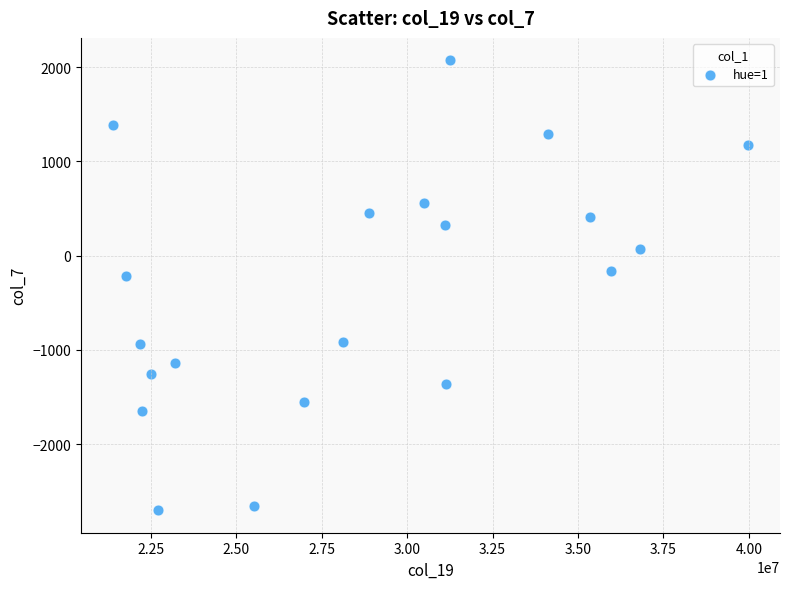

What is the range of Y values (max minus min)?

4772